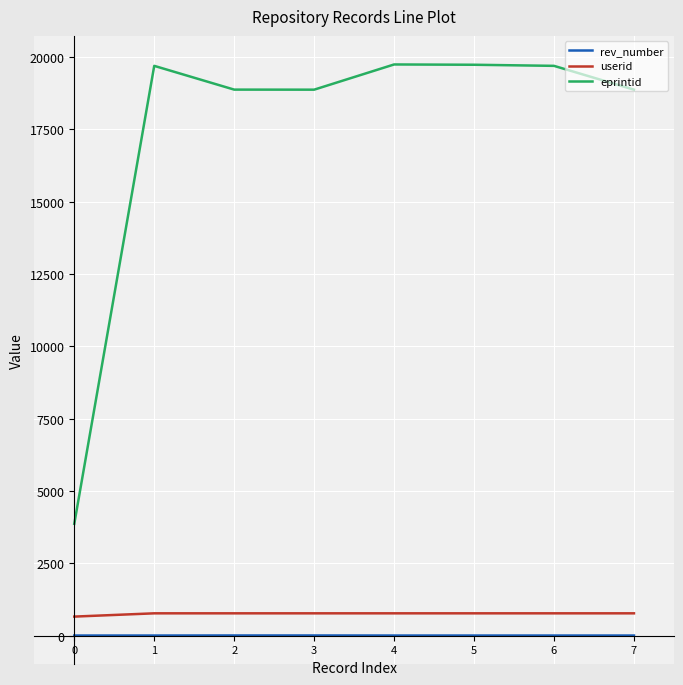

Which series has the largest total across all categories?

eprintid